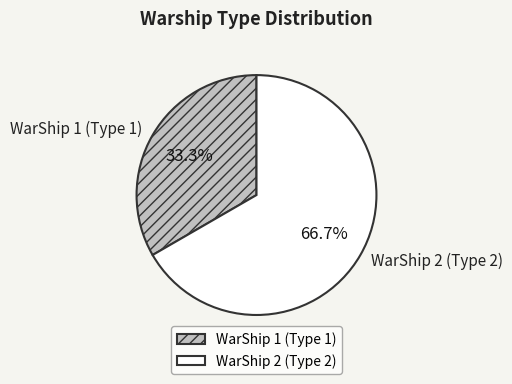

Which slice represents more than half of the pie?

WarShip 2 (Type 2)